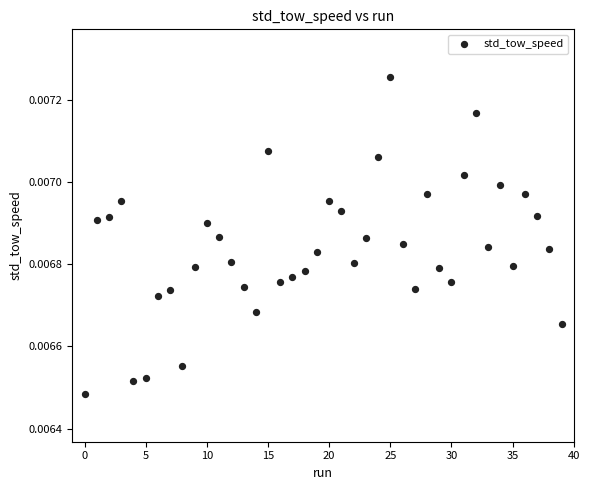

How many data points are displayed?

40